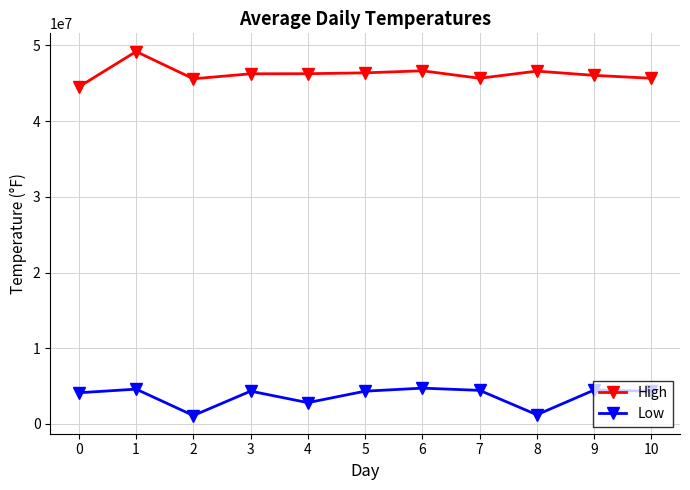

What is the average value of the High series?

46246606